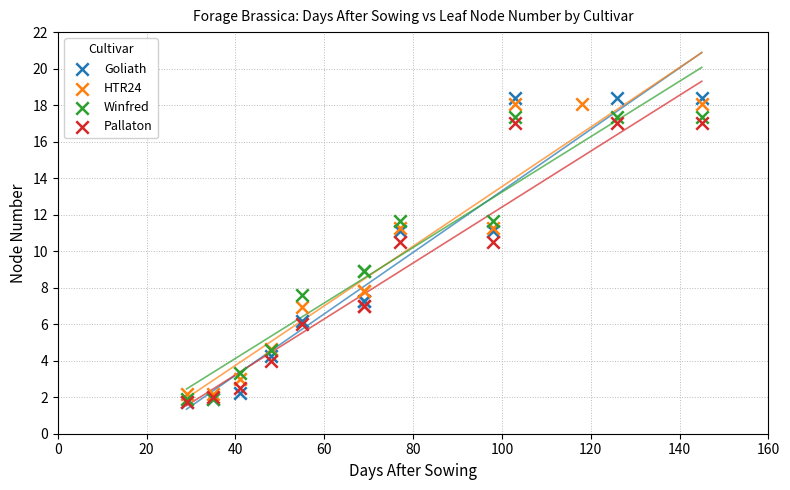

What are all the series names shown in the legend?

Goliath, HTR24, Winfred, Pallaton